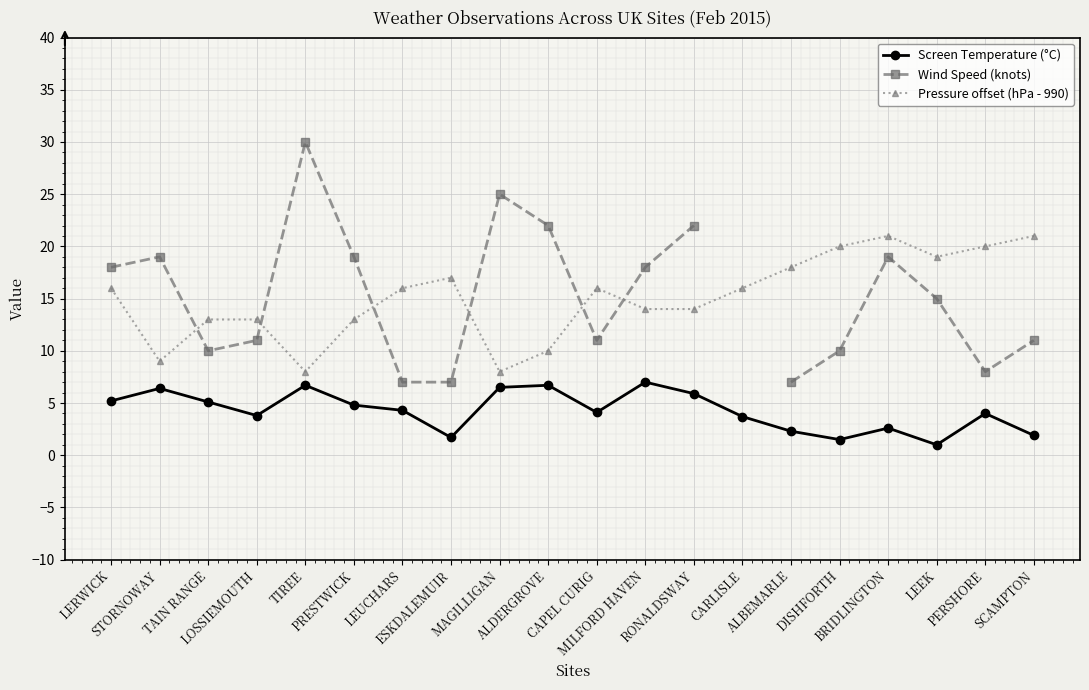

The value of Screen Temperature (°C) at RONALDSWAY is 8.6. True or false?

False